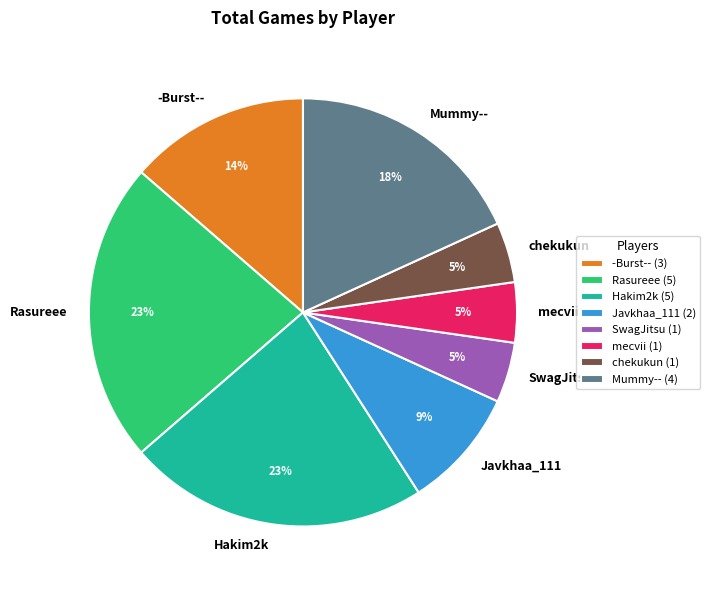

Combined, do Rasureee and Javkhaa_111 account for over 50%?

No